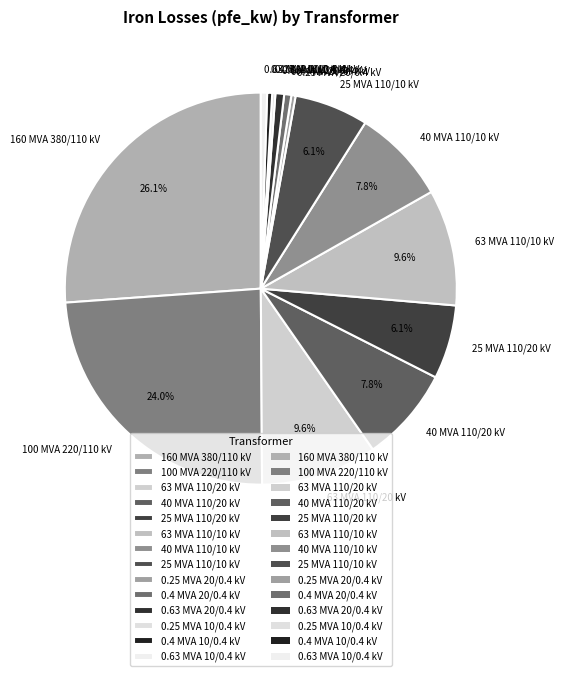

Is there any slice that represents more than half of the pie?

No